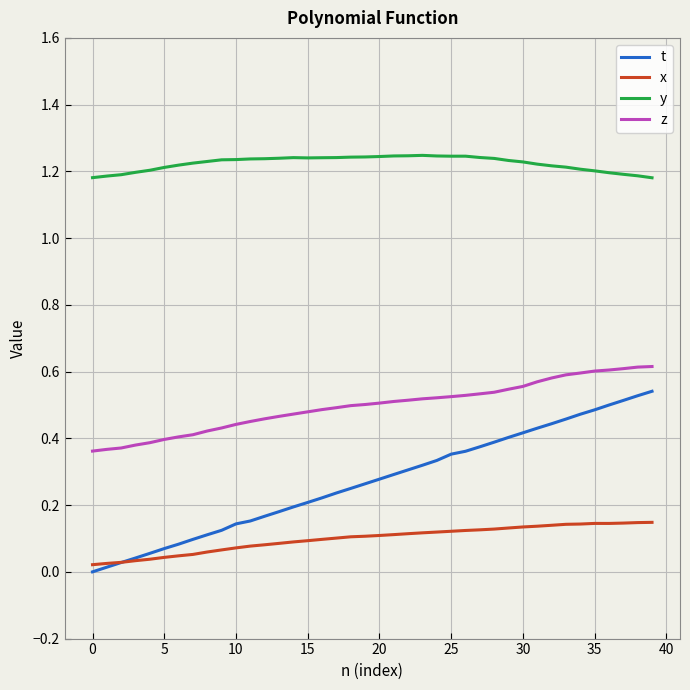

Rank the series by their maximum value, from highest to lowest.

y, z, t, x